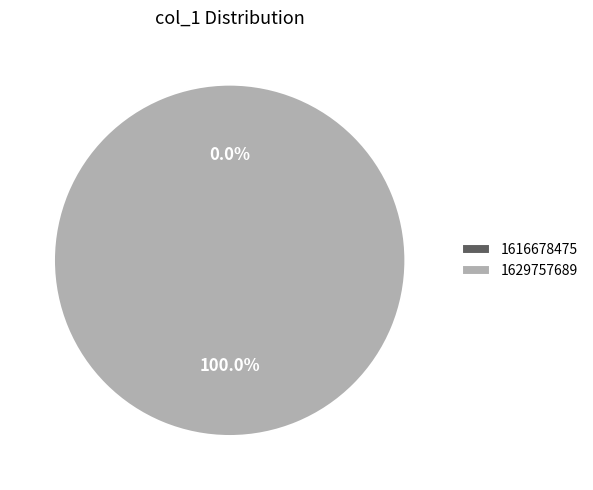

Rank the categories by value from highest to lowest.

1629757689, 1616678475